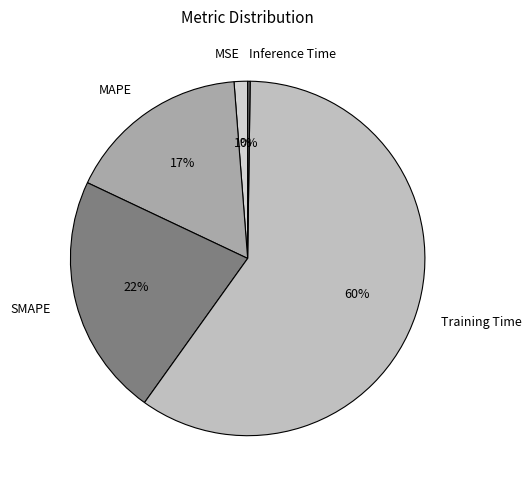

Does SMAPE represent more than half of the total?

No